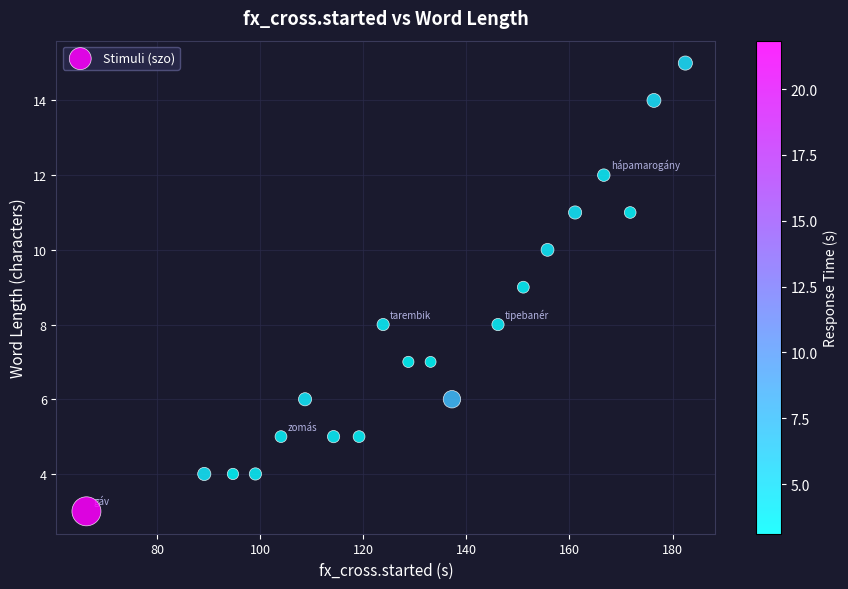

What is the range of Y values (max minus min)?

12